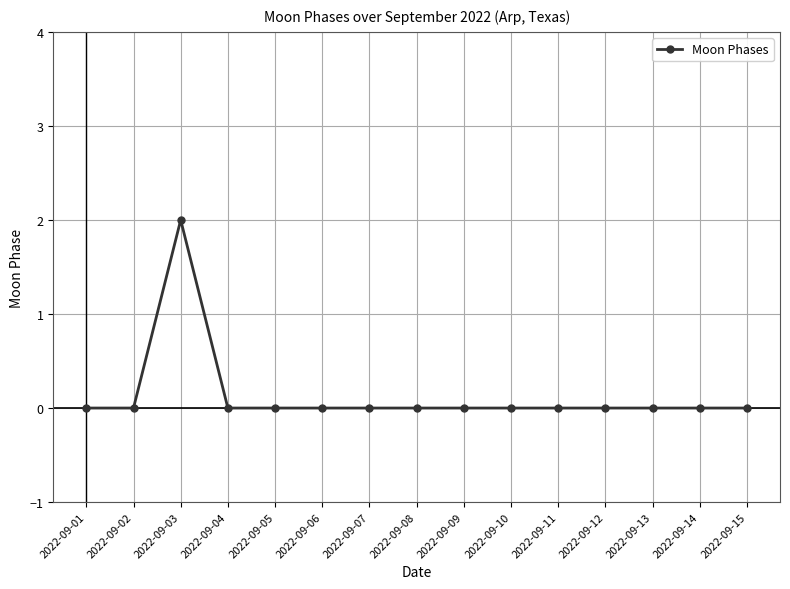

True or false: there are more than 0 points higher than both neighbors.

True